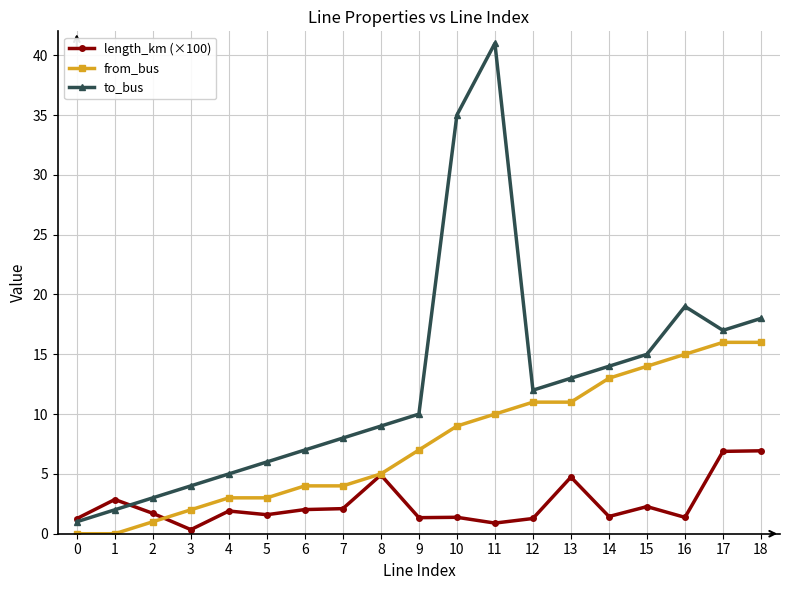

True or false: to_bus and from_bus intersect in this chart.

False